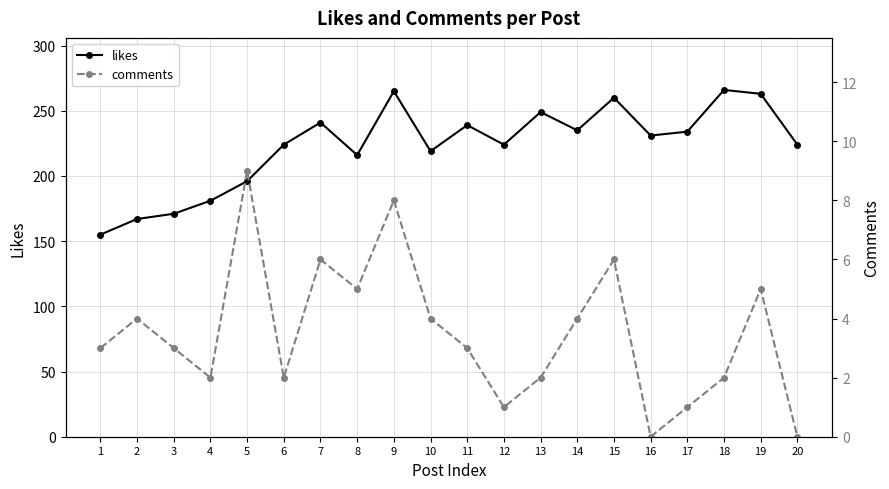

Does the chart have visible grid lines?

Yes